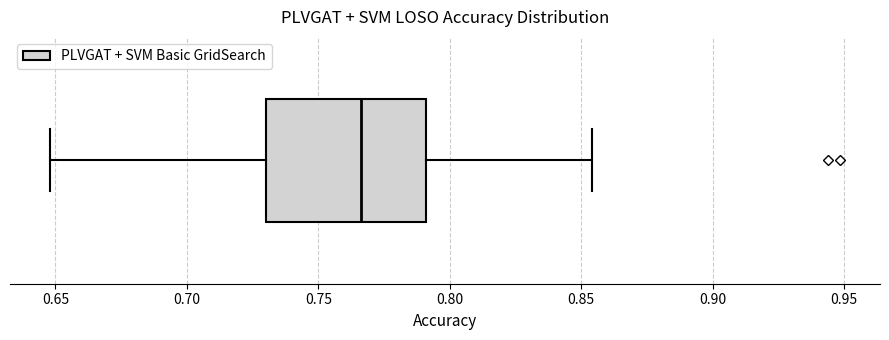

Where is the left edge of the box on the x-axis? The values are not printed on the chart, so give them approximately, as read against the axis.

0.730